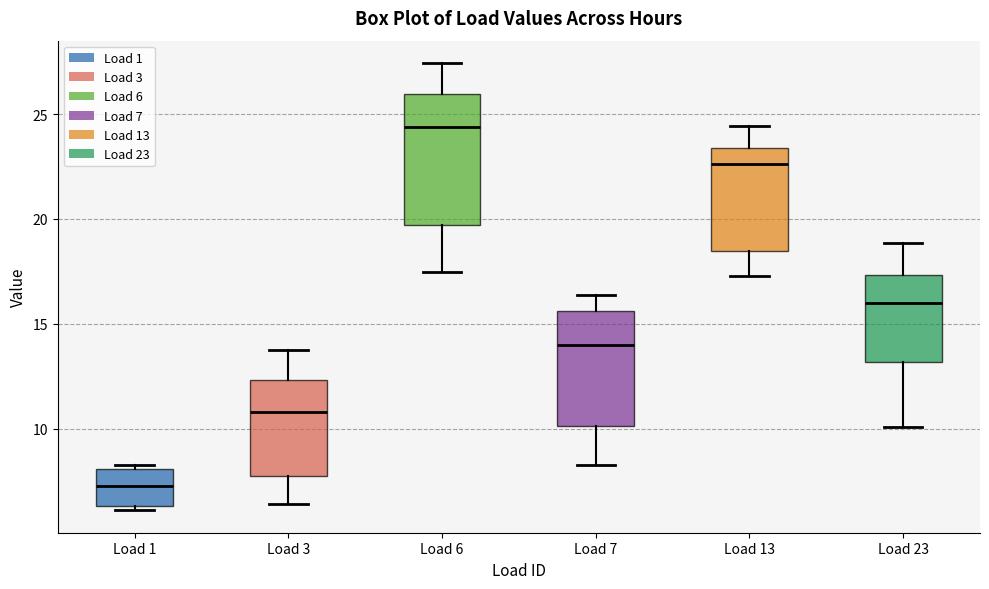

Where is the upper edge of the box for Load 23 on the y-axis? The values are not printed on the chart, so give them approximately, as read against the axis.

17.5